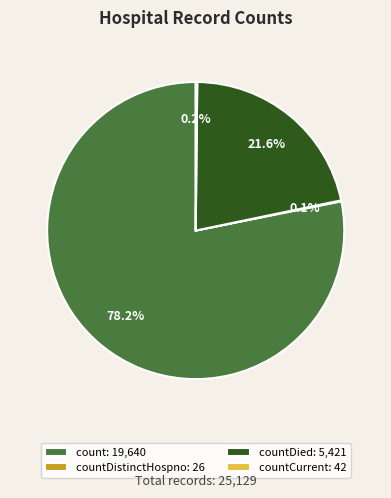

Does any single category account for the majority?

Yes